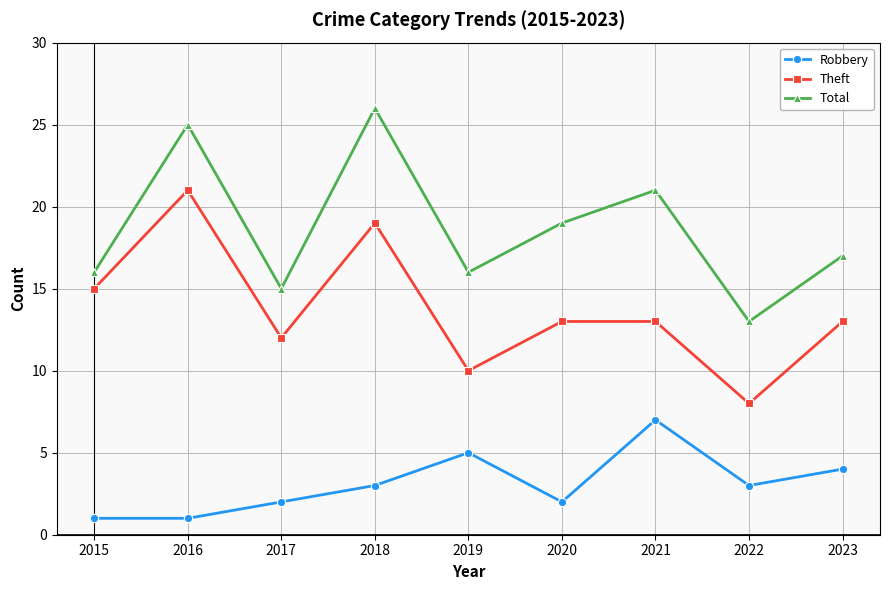

In Theft, how many points are lower than both neighbors (excluding endpoints)?

3